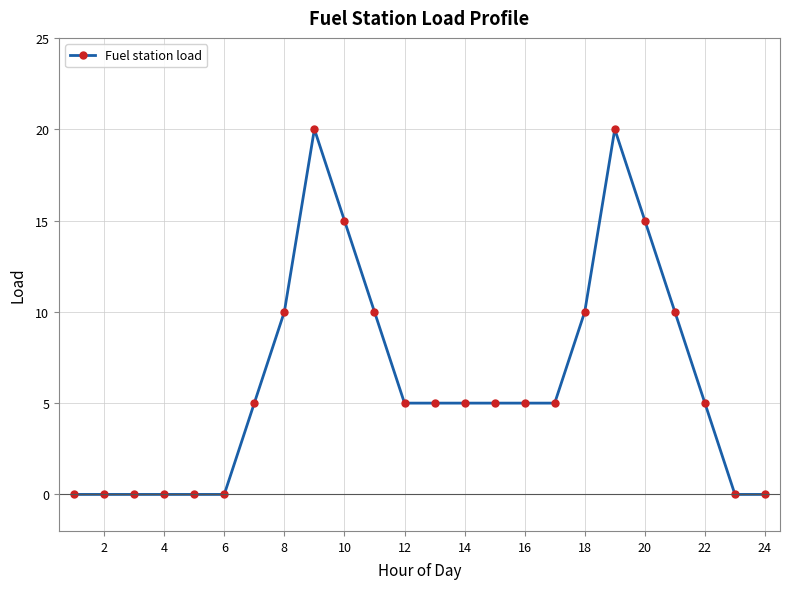

True or false: there are more than 0 points higher than both neighbors.

True